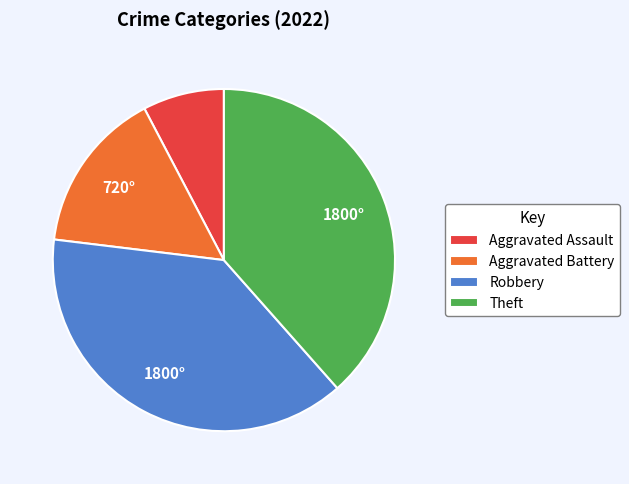

Combined, do Aggravated Battery and Theft account for over 50%?

Yes